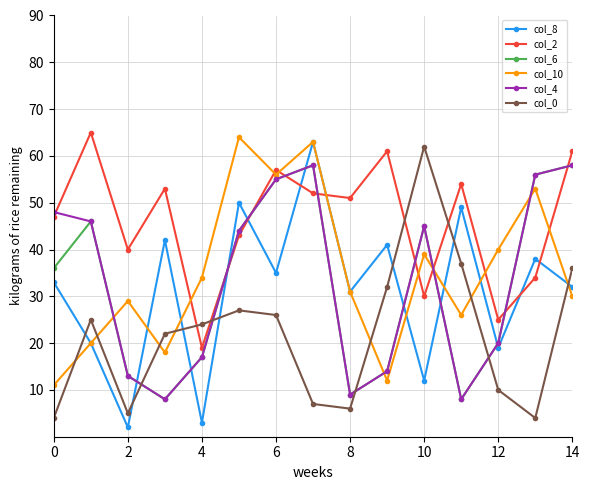

Which series has the largest total across all categories?

col_2